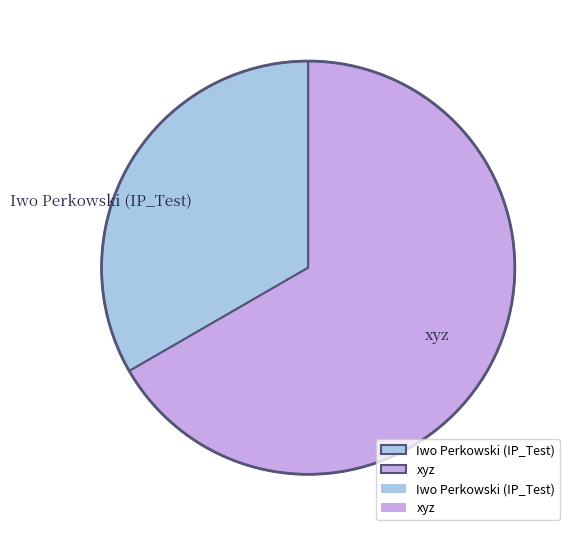

Rank the categories by value from lowest to highest.

Iwo Perkowski (IP_Test), xyz